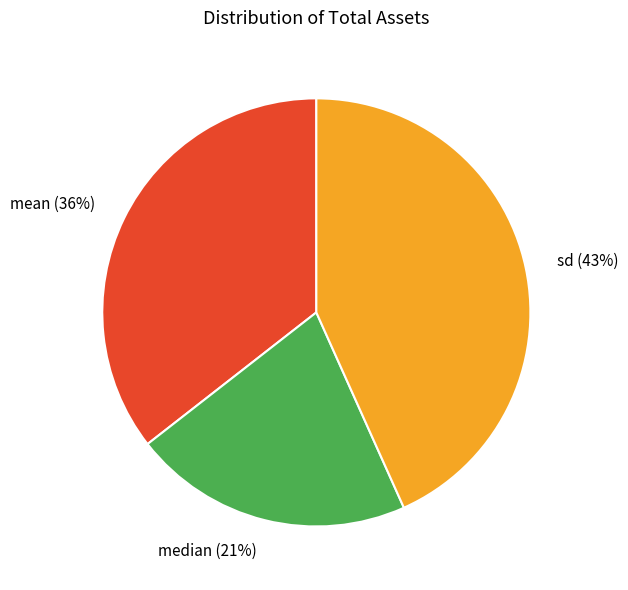

Between mean and sd, which is larger?

sd